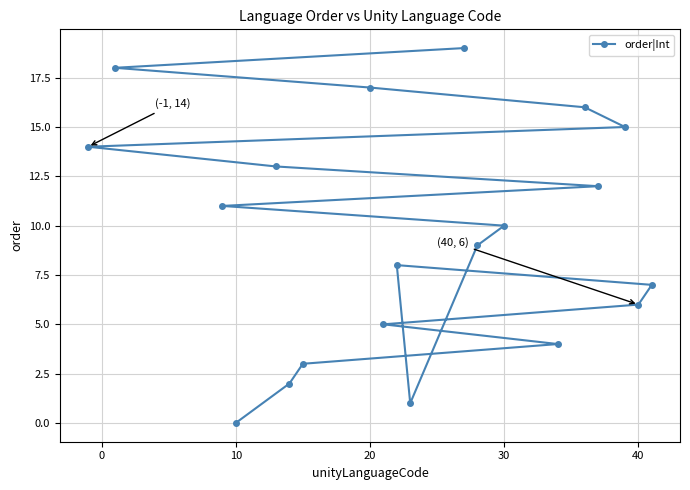

What is the difference between the second highest and minimum values?

18